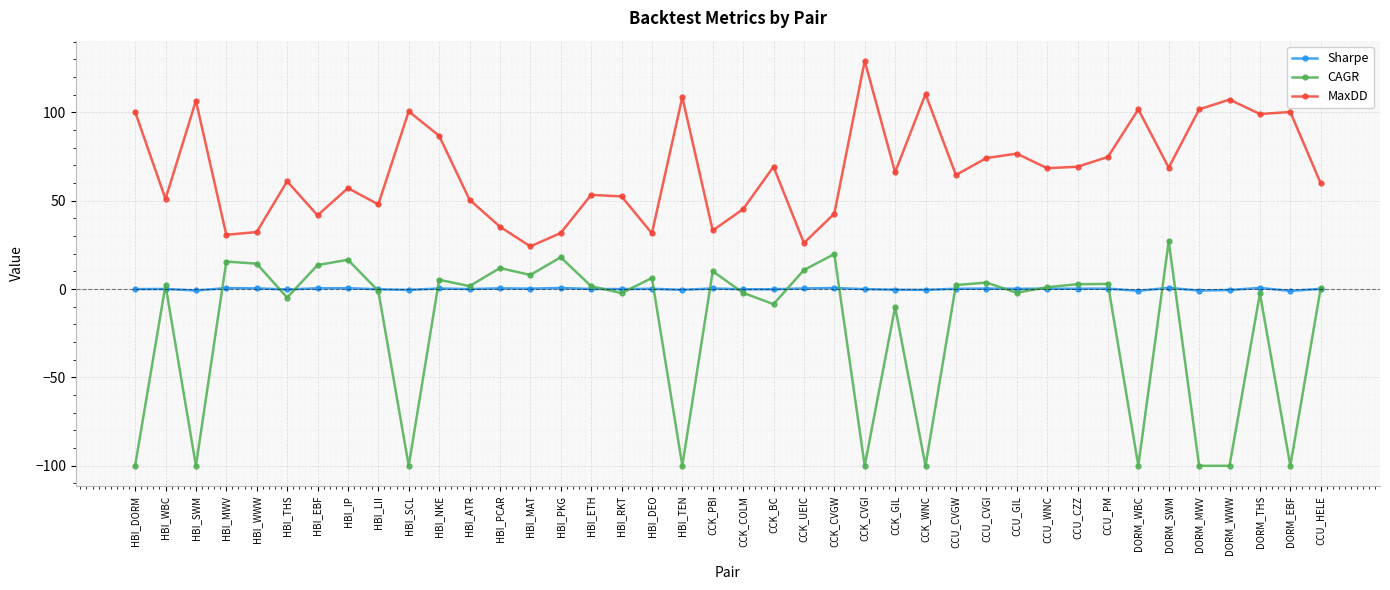

Which series has the largest total across all categories?

MaxDD